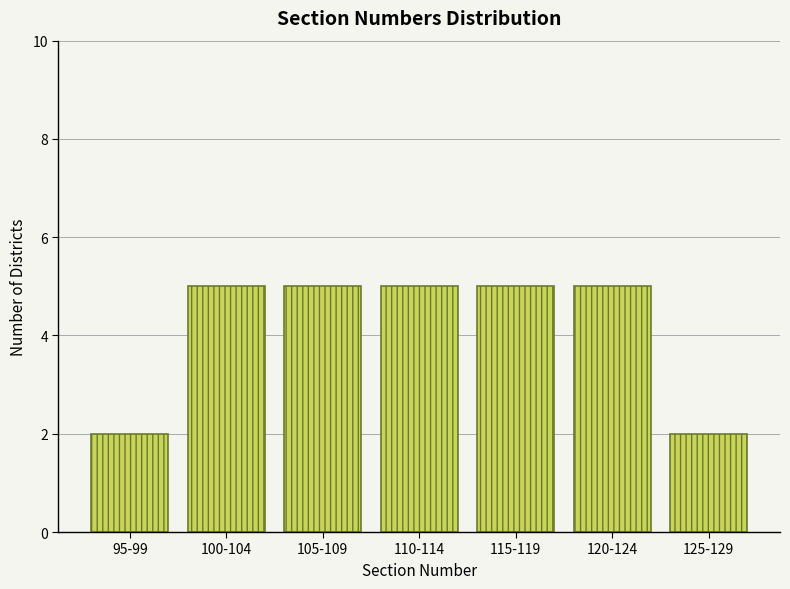

Reading left to right, list all the values displayed in this chart.

95-99=2	100-104=5	105-109=5	110-114=5	115-119=5	120-124=5	125-129=2